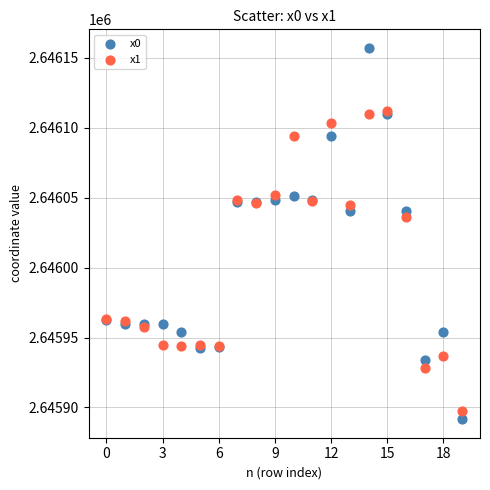

In the x0 series, what Y value is closest to 2646024?

2646040.7